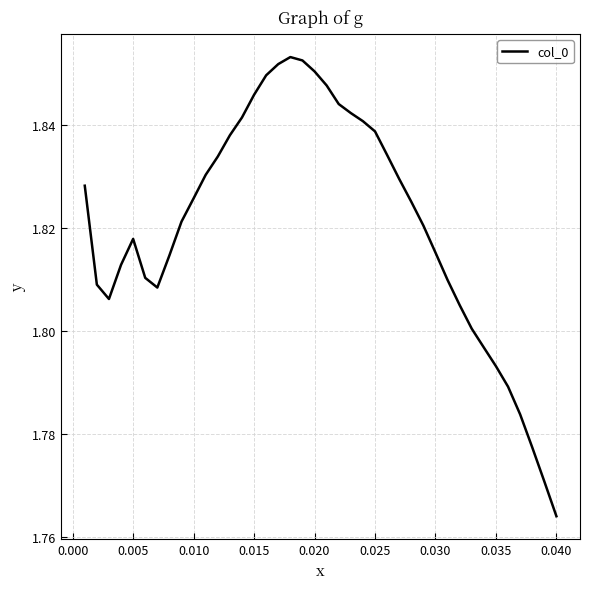

How many lines are shown in the chart?

1